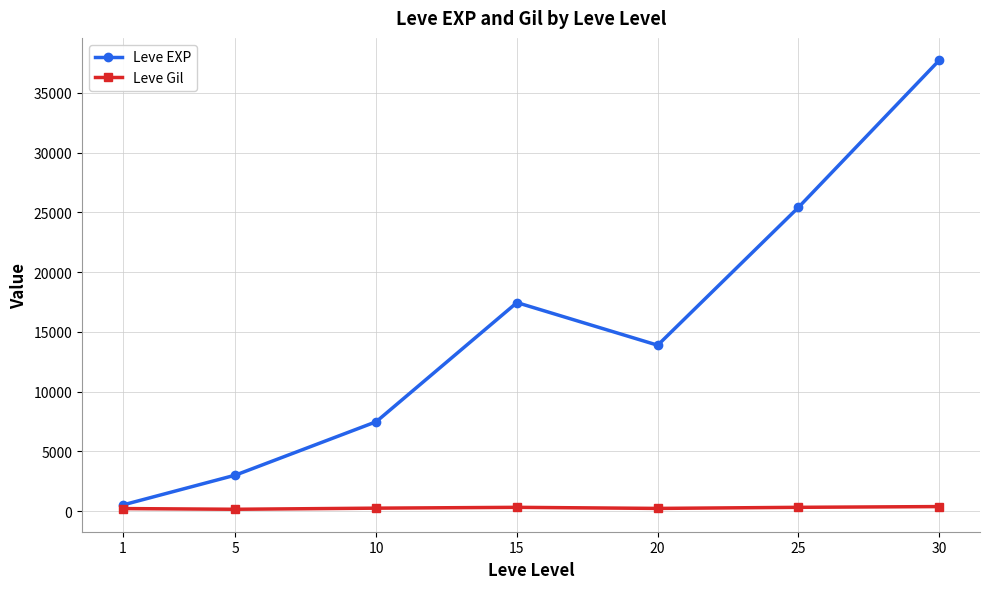

At which category is the sum across all series the highest?

30